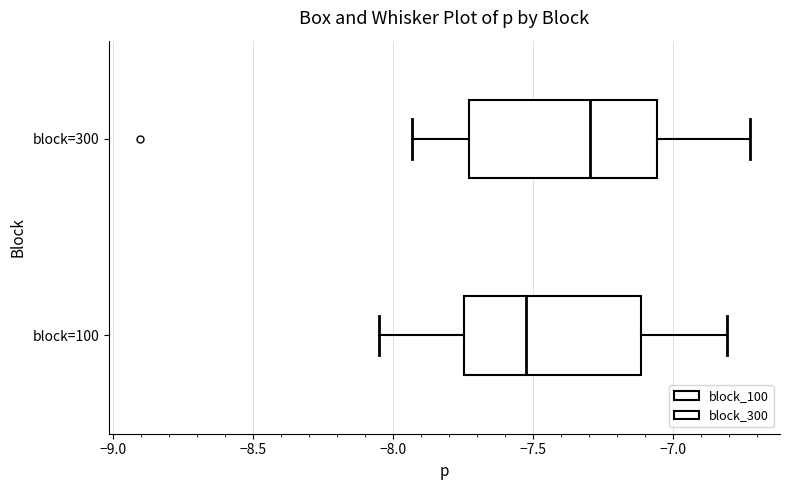

Reading bottom to top, transcribe this box plot: for each box, give where its median line is, the range the box spans, and where its two whiskers end, as read against the x-axis. The values are not printed on the chart, so give them approximately, as read against the axis.

block=100: median -7.55, box -7.75 to -7.10, whiskers -8.05 to -6.80
block=300: median -7.30, box -7.75 to -7.05, whiskers -7.95 to -6.75